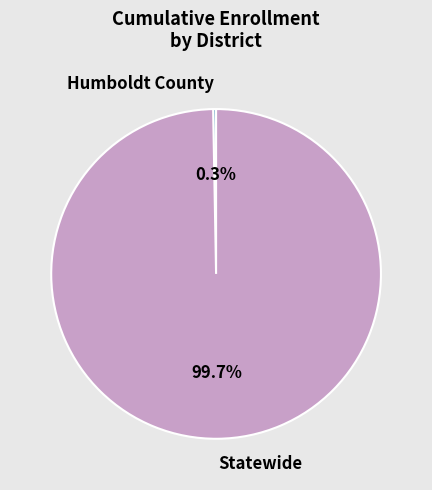

Rank the categories by value from lowest to highest.

Humboldt County, Statewide